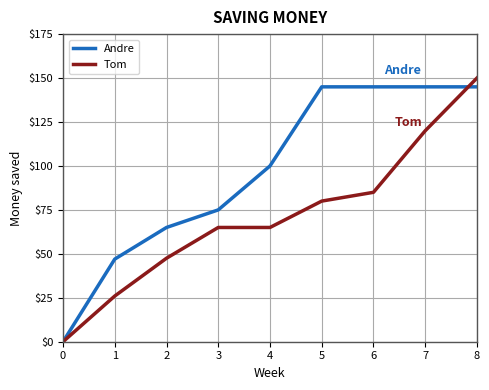

Does the chart display data point markers on the line(s)?

No